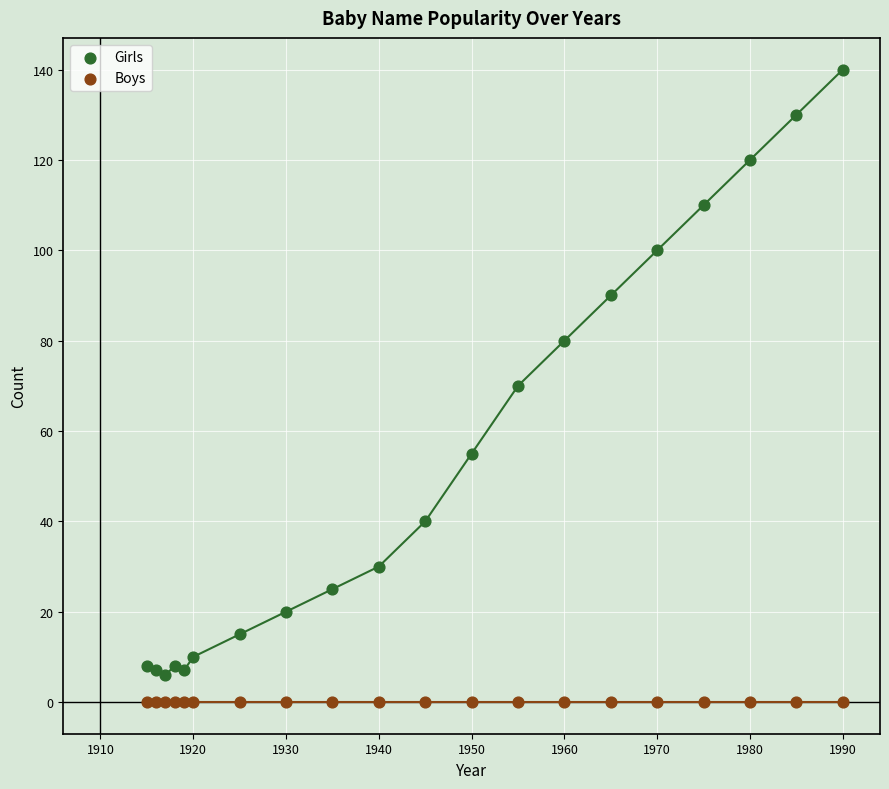

In the Girls series, what Y value is closest to 73?

70